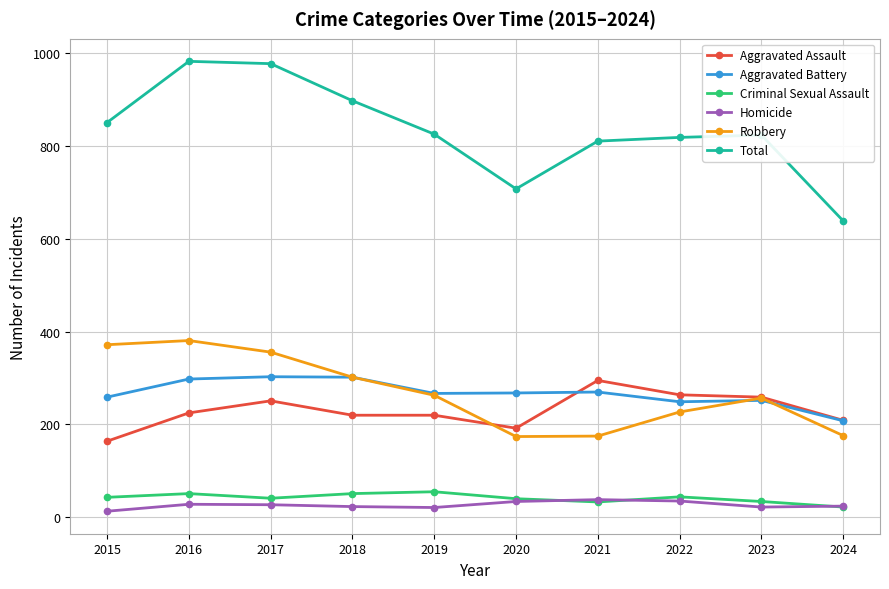

How many lines are shown in the chart?

6